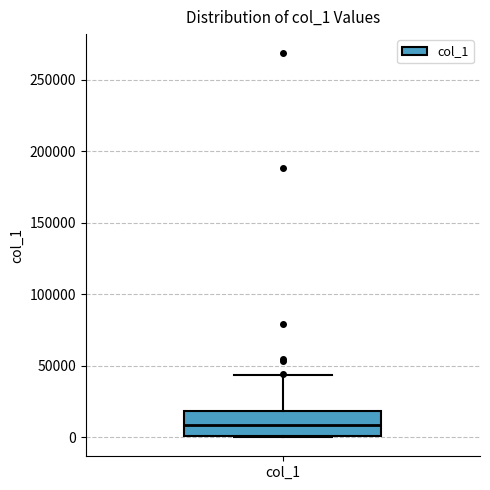

Transcribe this box plot: give where the median line is, the range the box spans, and where the two whiskers end, as read against the y-axis. The values are not printed on the chart, so give them approximately, as read against the axis.

median 10000, box 0 to 20000, whiskers 0 to 45000